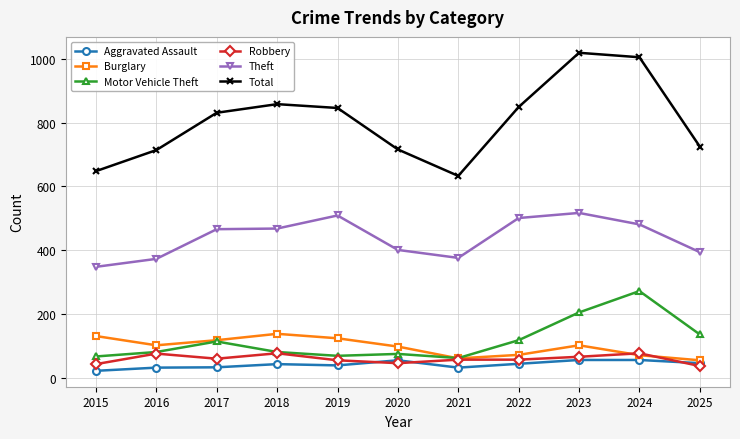

Is it true that Aggravated Assault equals 39 at 2019?

True